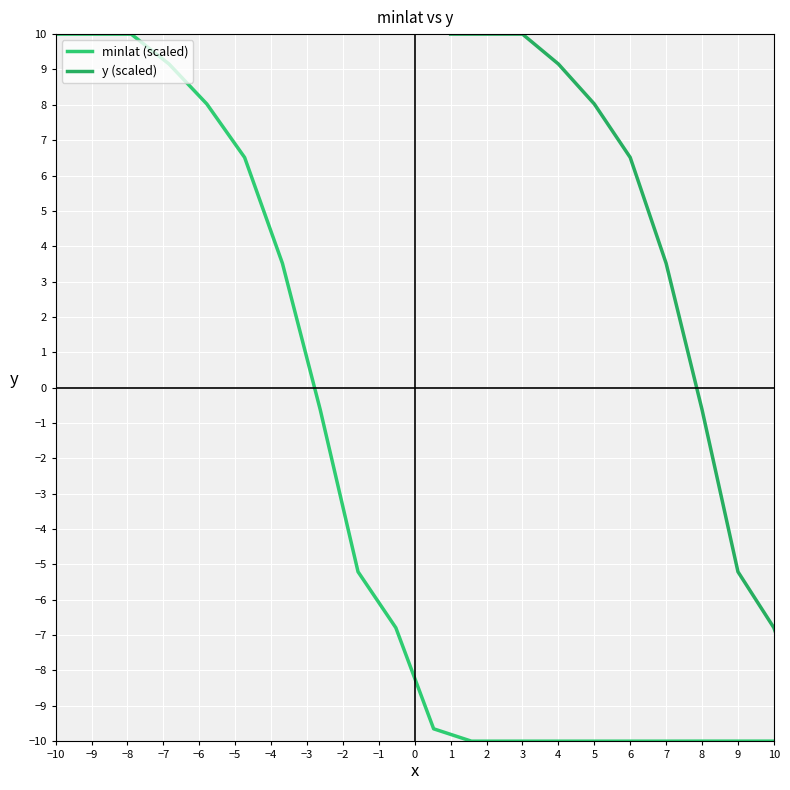

How many series are shown in this chart?

2